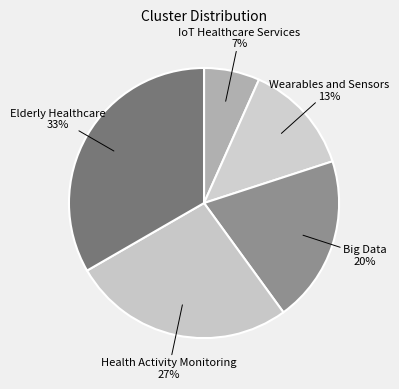

To the nearest percent, what percentage of the pie is IoT Healthcare Services?

7%